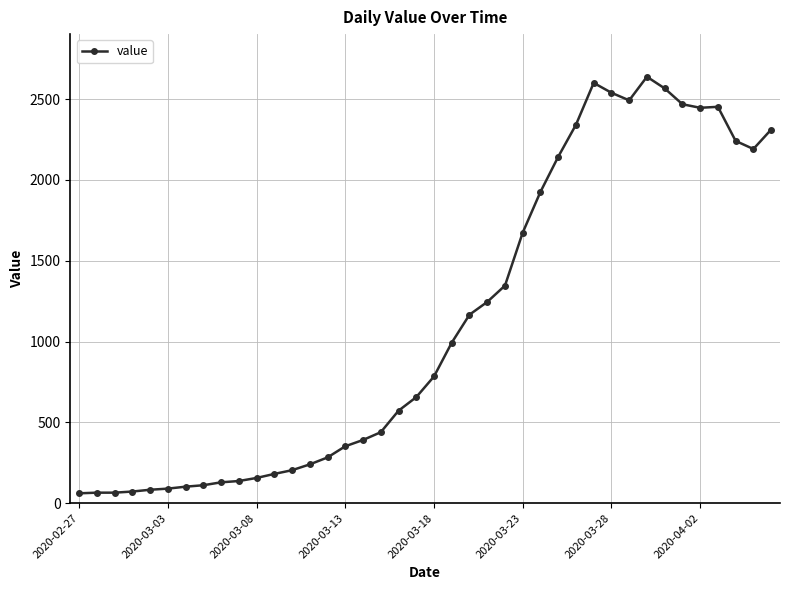

What is the greatest value displayed?

2638